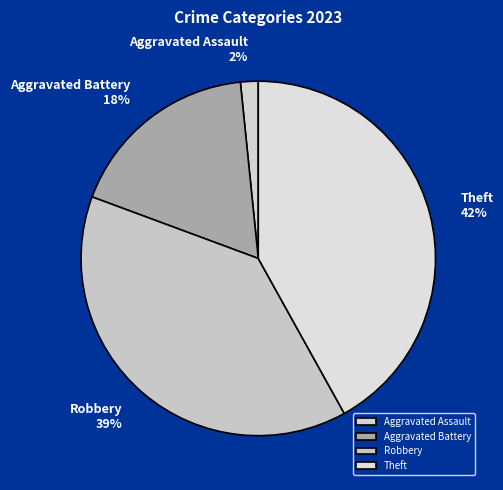

What is the ratio of the value at Robbery to the value at Theft?

0.9